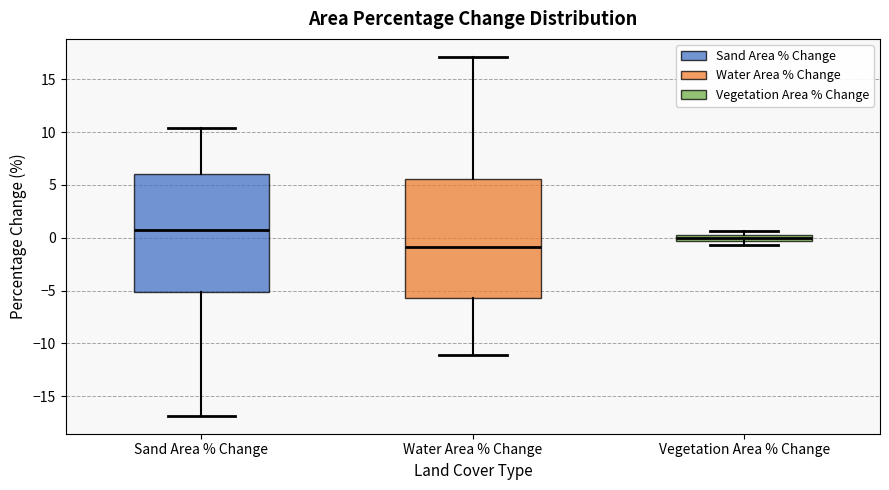

Which box's median line is the lowest?

Water Area % Change